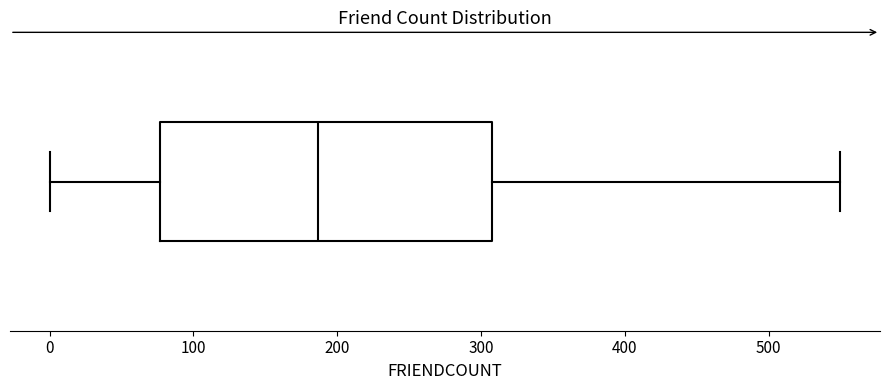

Read this box plot against the x-axis: the position of the median line, the range covered by the box, and the ends of both whiskers. The values are not printed on the chart, so give them approximately, as read against the axis.

median 190, box 80 to 310, whiskers 0 to 550